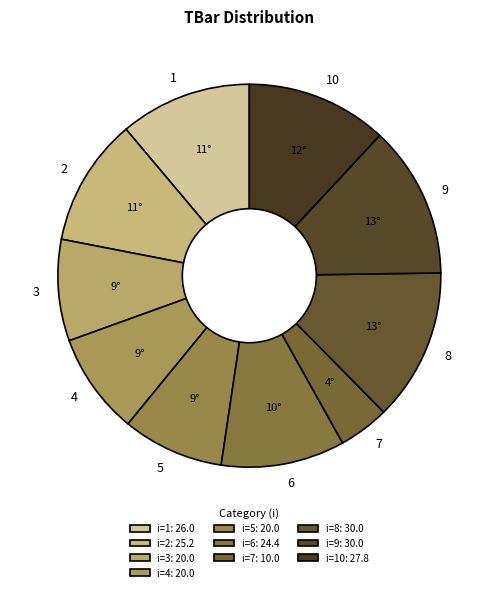

Do 4 and 7 together represent more than half of the pie?

No